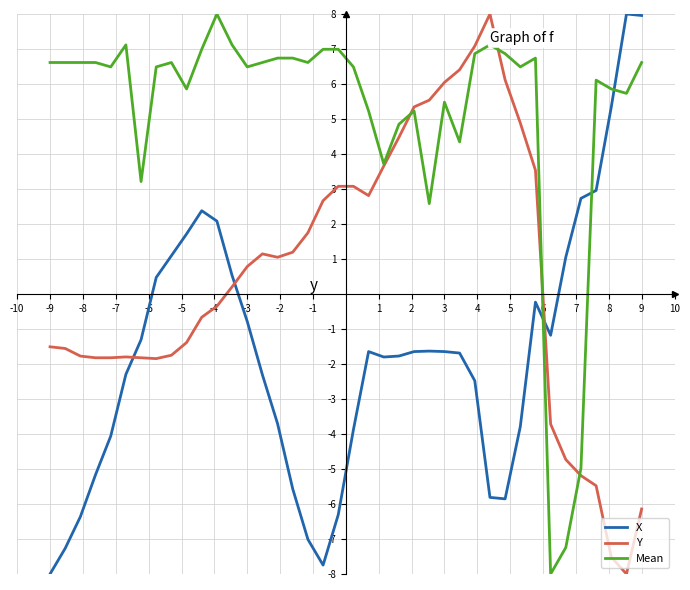

How many categories are shown in the chart?

40